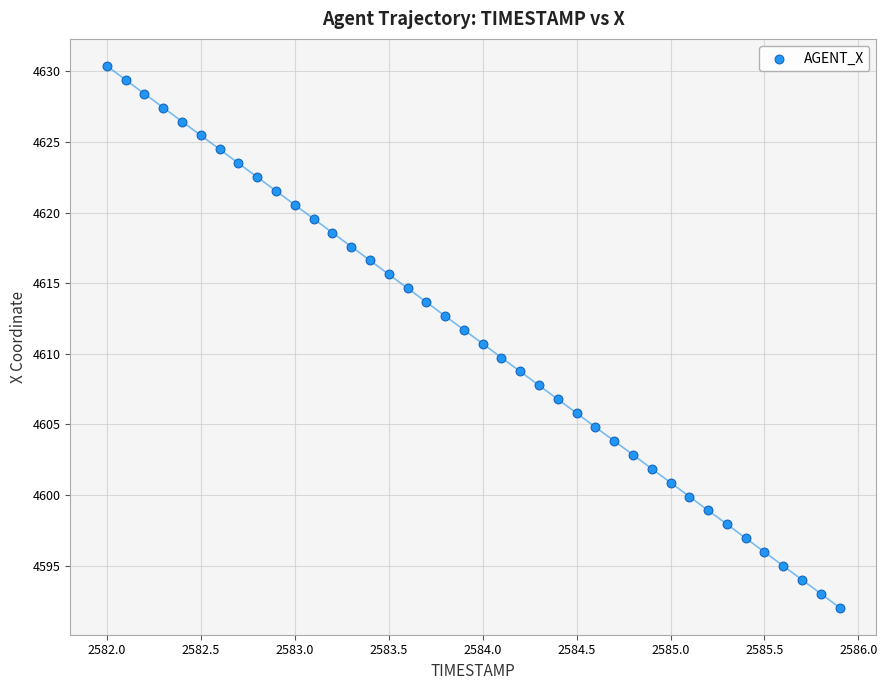

What is the range of X values (max minus min)?

3.9